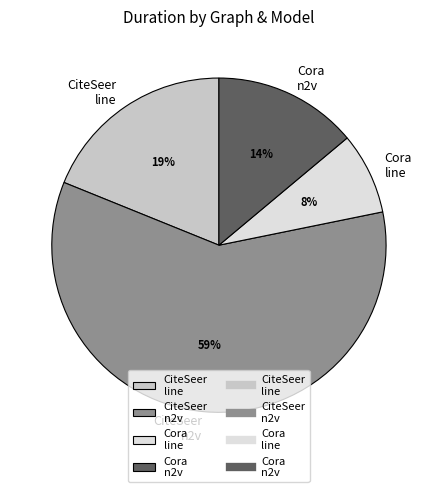

Which category has the biggest portion of the pie?

CiteSeer n2v